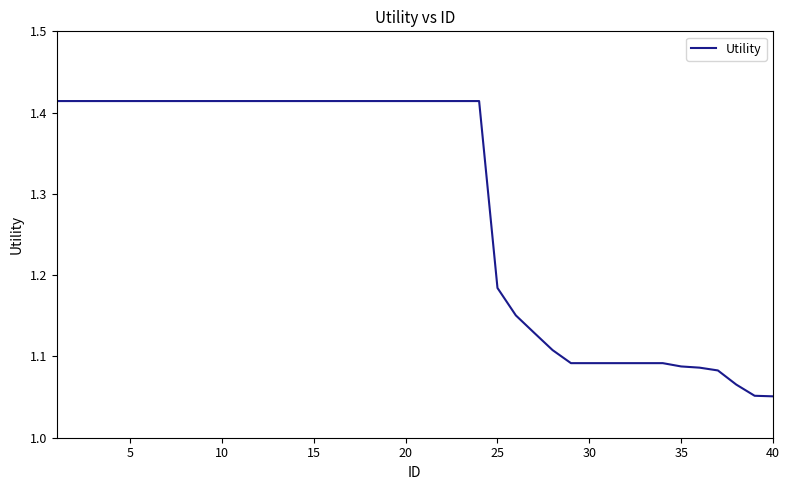

What is the difference between the maximum and minimum values?

0.4